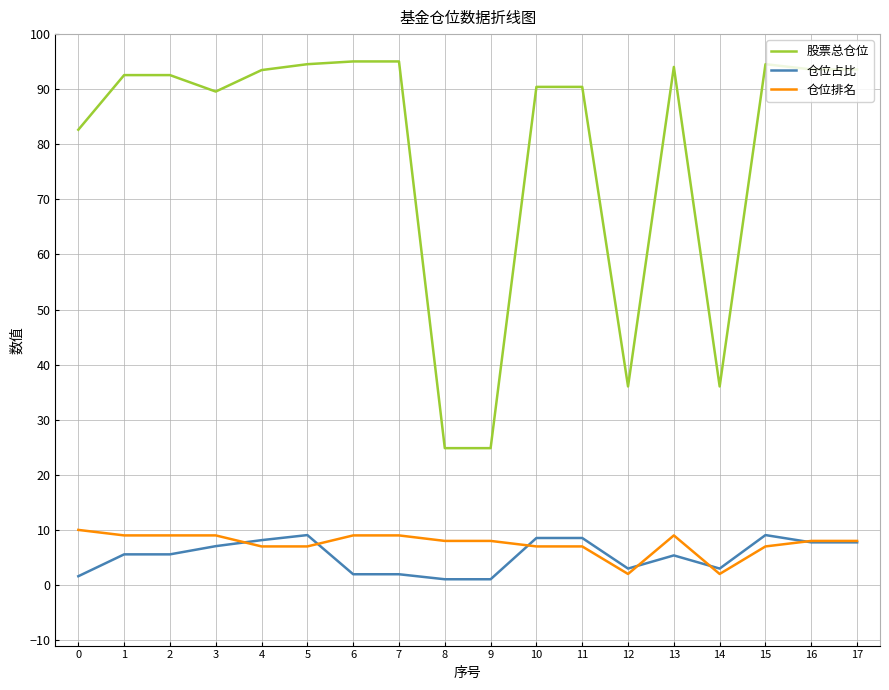

True or false: 仓位占比 and 股票总仓位 cross at least once.

False